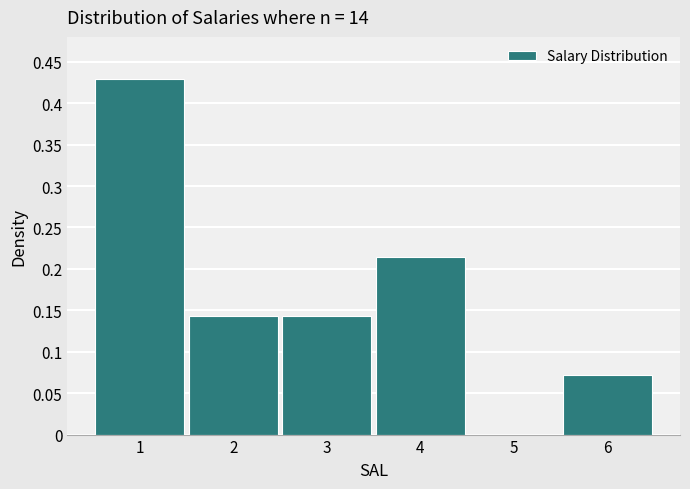

What is the sum of all values?

1.0